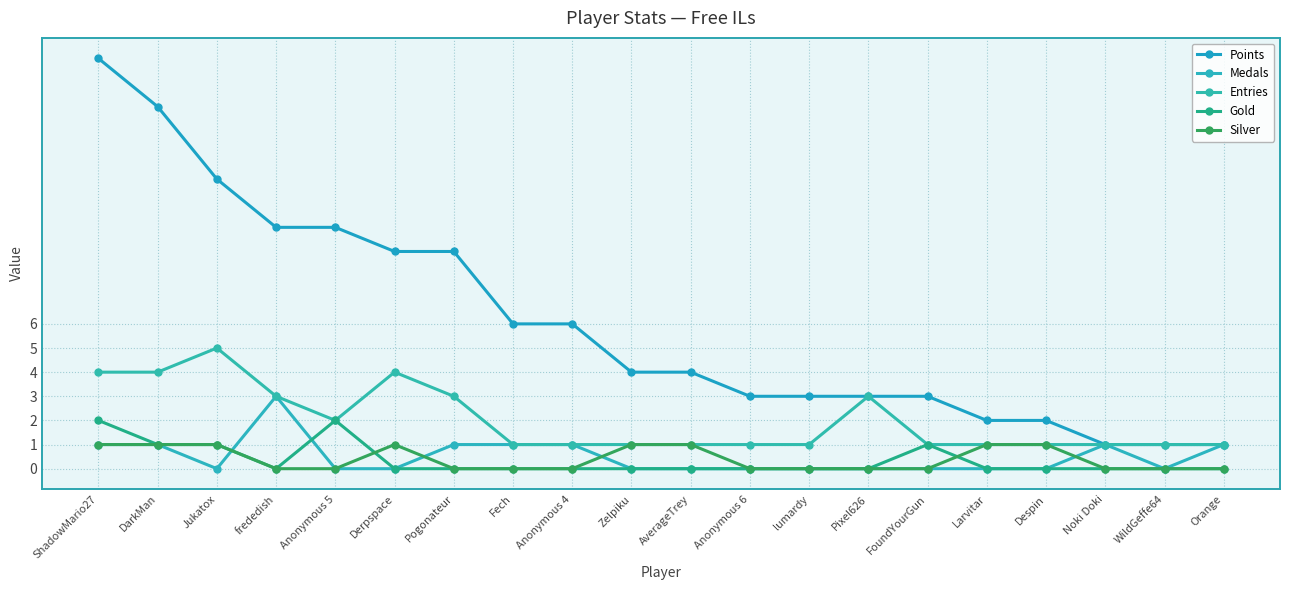

True or false: Silver has a value of 1 at Anonymous 6.

False